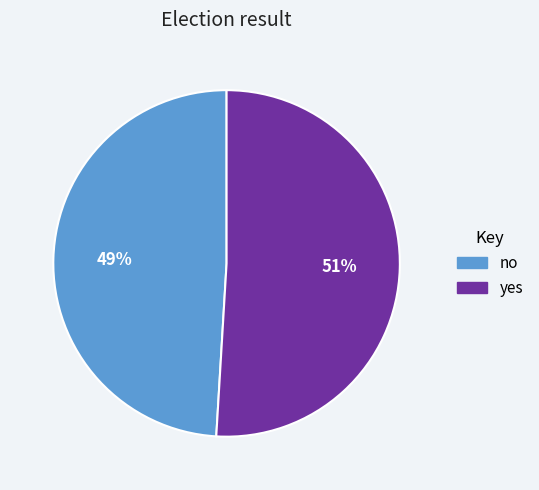

Rank the categories by value from lowest to highest.

no, yes